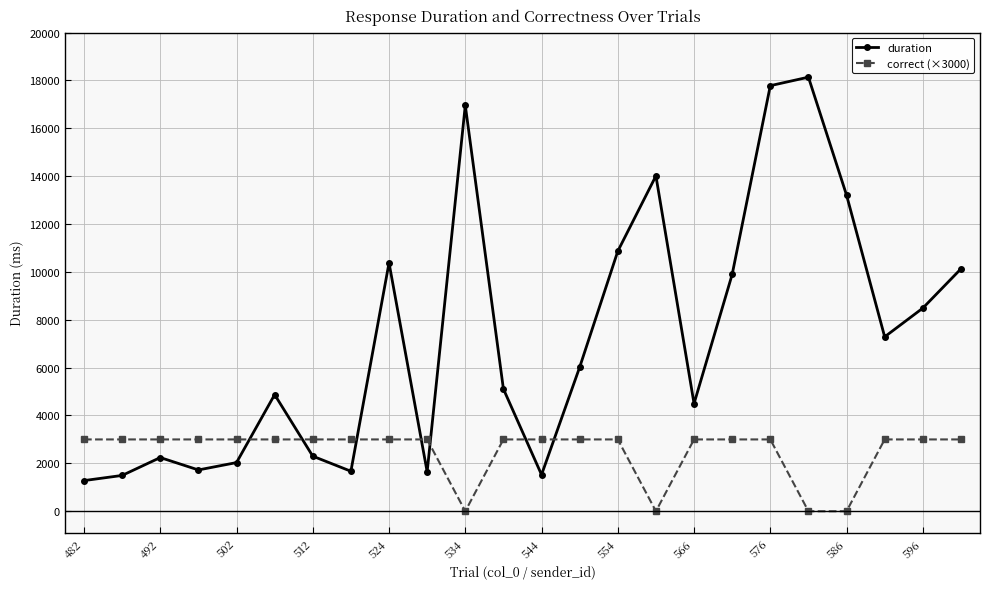

What is the value of the duration point at the 9th from the left?

10377.6